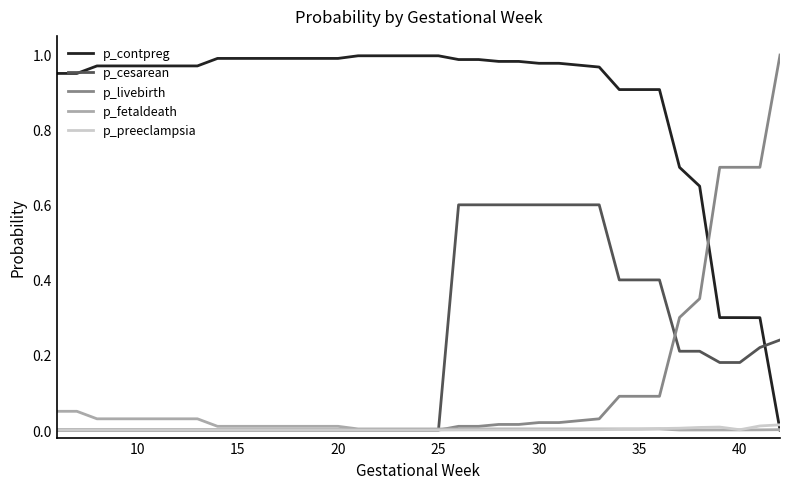

Which series has the largest total across all categories?

p_contpreg